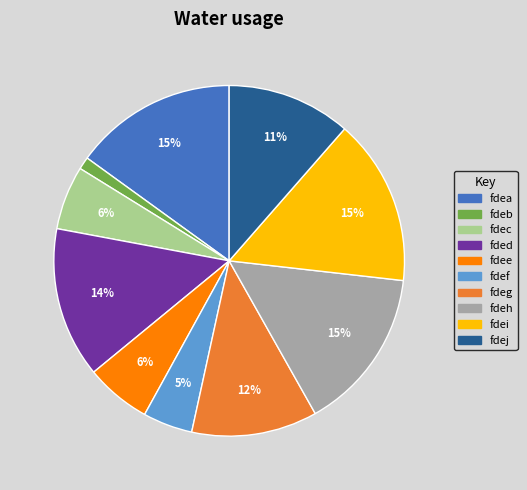

Do fdeg and fdea together represent more than half of the pie?

No